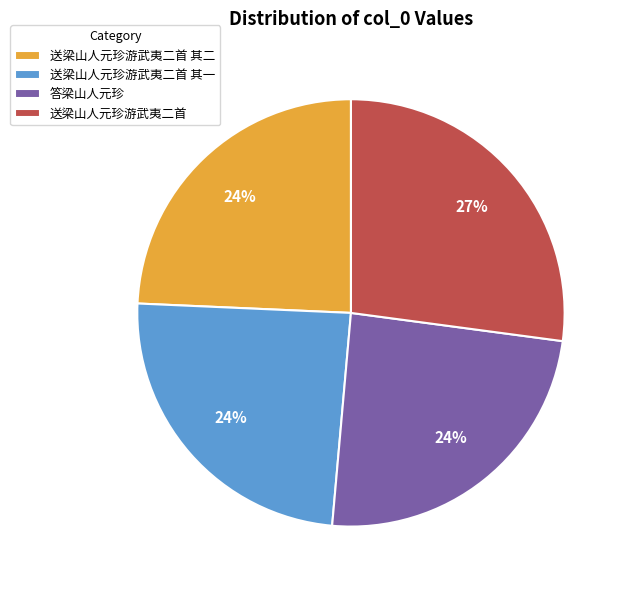

Combined, do 送梁山人元珍游武夷二首 and 送梁山人元珍游武夷二首 其二 account for over 50%?

Yes